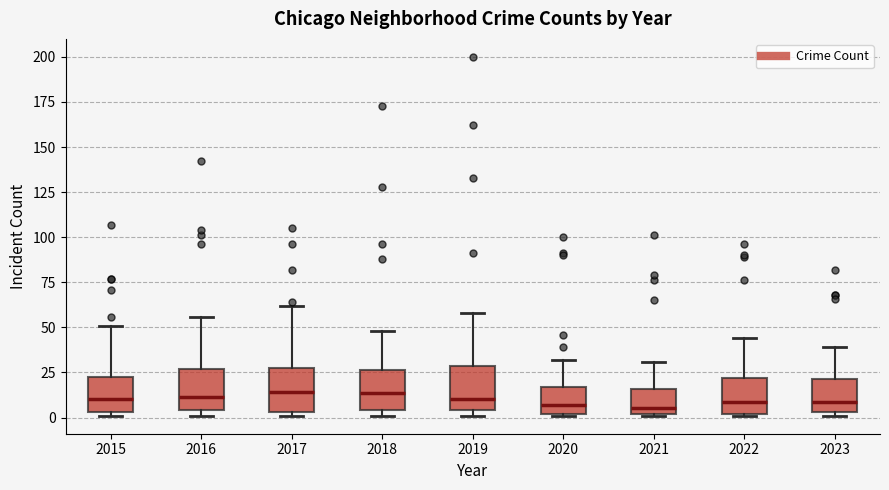

Reading left to right, read every box against the y-axis: the position of its median line, the range the box covers, and the ends of its whiskers. The values are not printed on the chart, so give them approximately, as read against the axis.

2015: median 10, box 5 to 25, whiskers 0 to 50
2016: median 10, box 5 to 25, whiskers 0 to 55
2017: median 15, box 5 to 25, whiskers 0 to 60
2018: median 15, box 5 to 25, whiskers 0 to 50
2019: median 10, box 5 to 30, whiskers 0 to 60
2020: median 5, box 0 to 15, whiskers 0 to 30
2021: median 5, box 0 to 15, whiskers 0 to 30
2022: median 10, box 0 to 20, whiskers 0 to 45
2023: median 10, box 5 to 20, whiskers 0 to 40